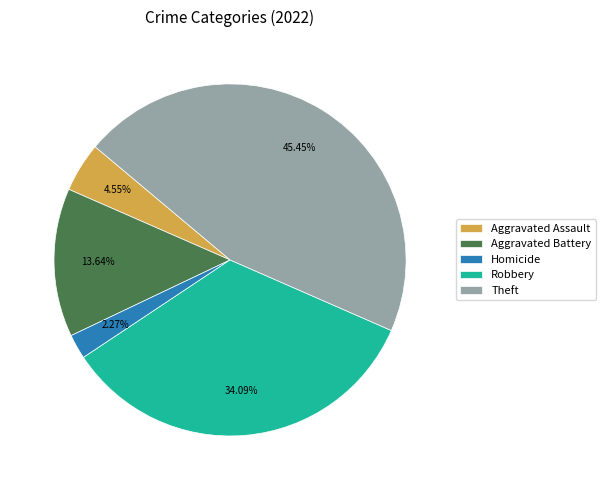

How much of the chart is everything except Homicide?

97.7%